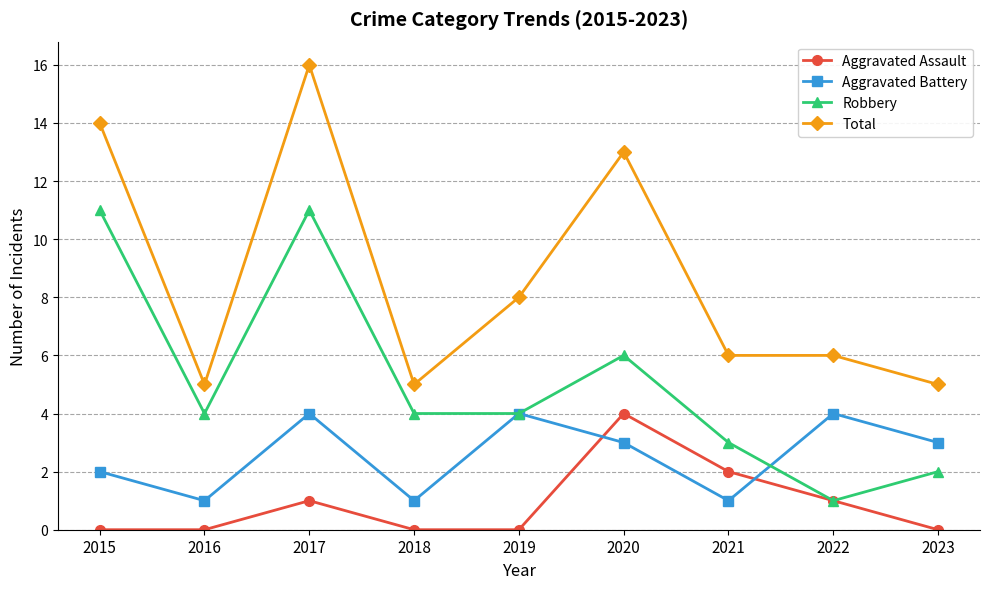

What is the difference between the maximum and minimum values in the Robbery series?

10